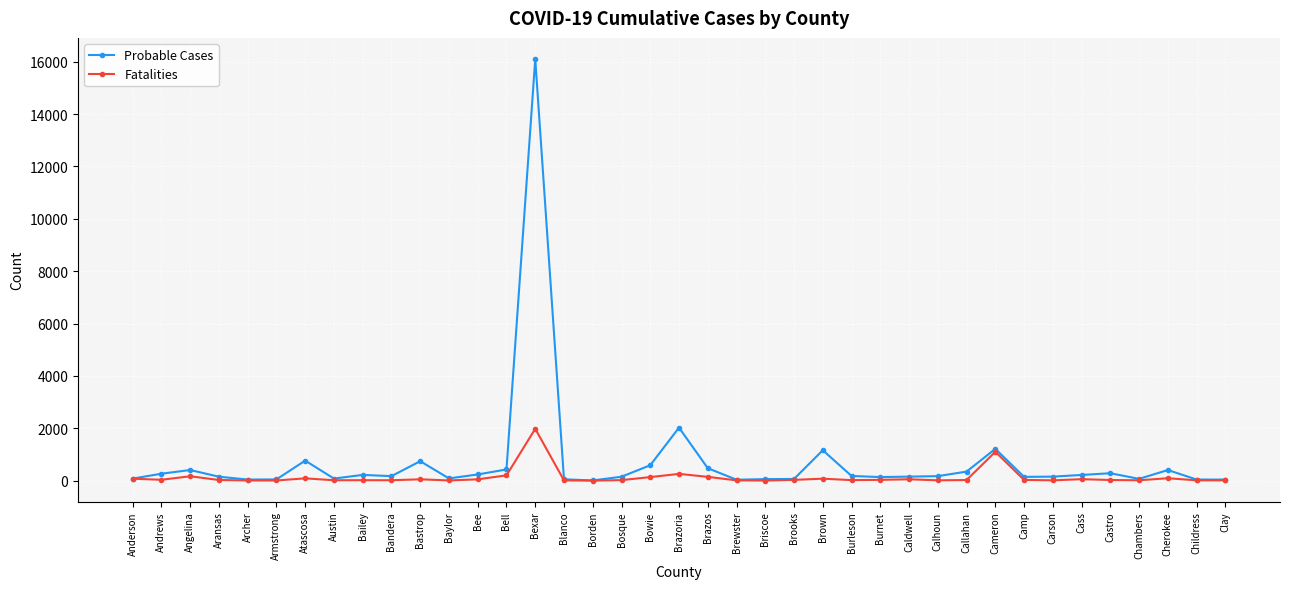

Where is Fatalities nearest to the value 990?

Cameron